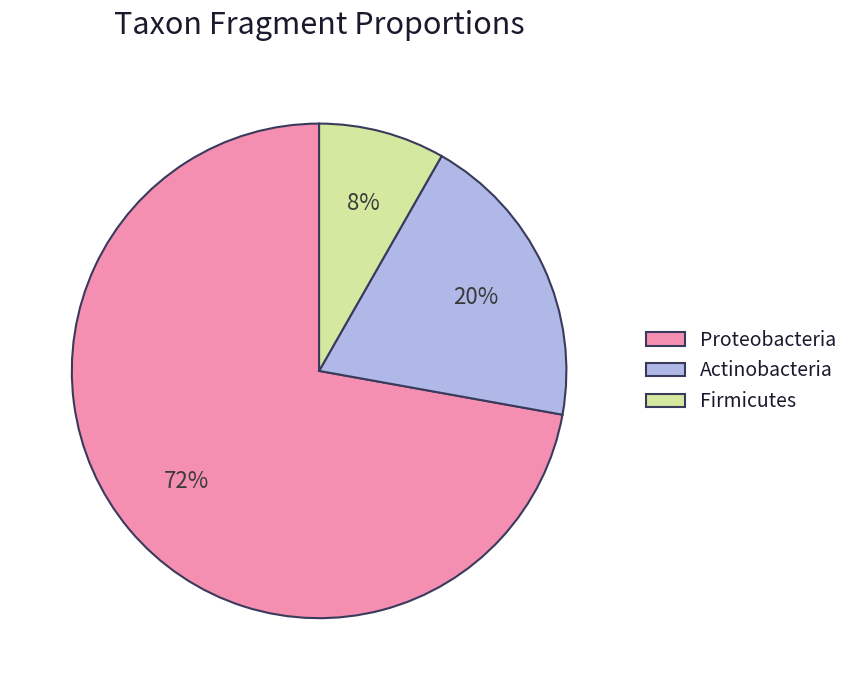

Do Firmicutes and Proteobacteria together represent more than half of the pie?

Yes